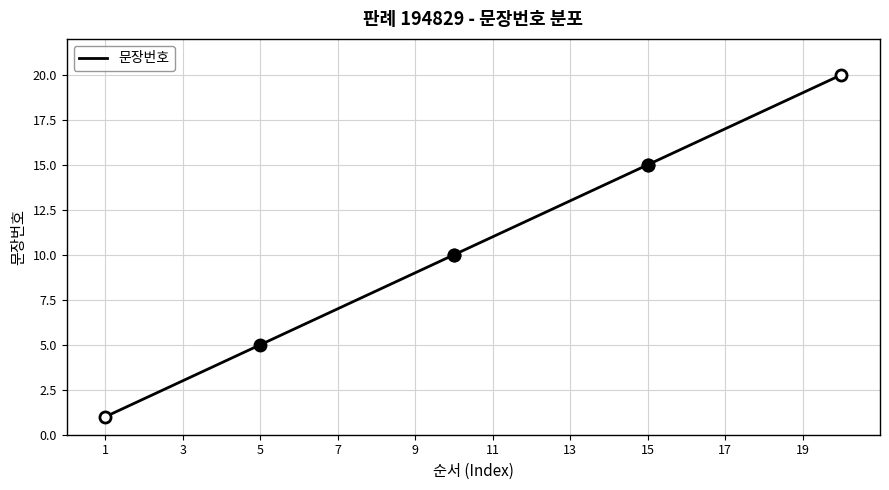

What is the greatest value displayed?

20